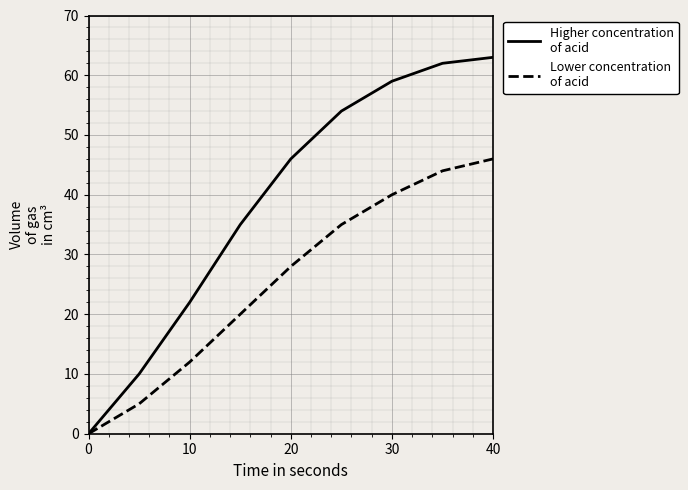

What is the greatest value displayed?

63